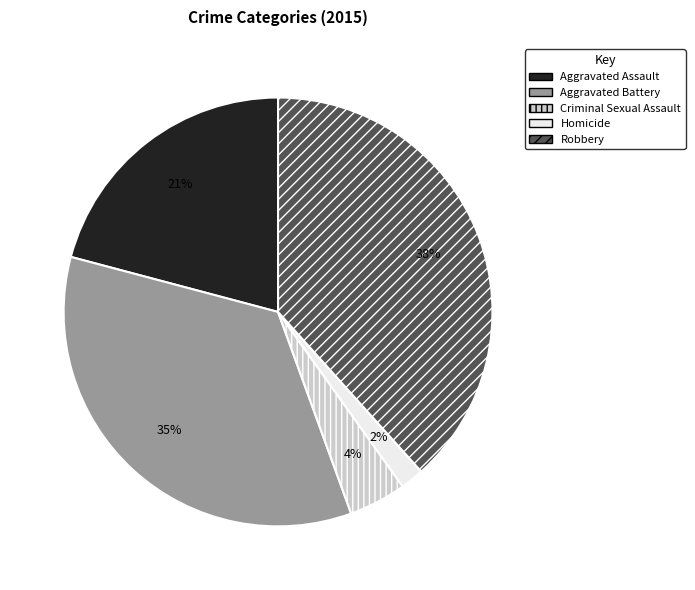

To the nearest percent, what is the combined percentage of Aggravated Battery and Robbery?

73%